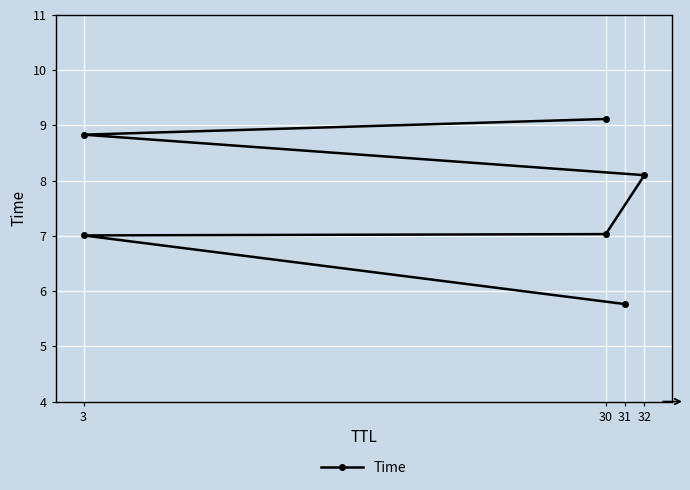

Where does the data first go above 8?

32